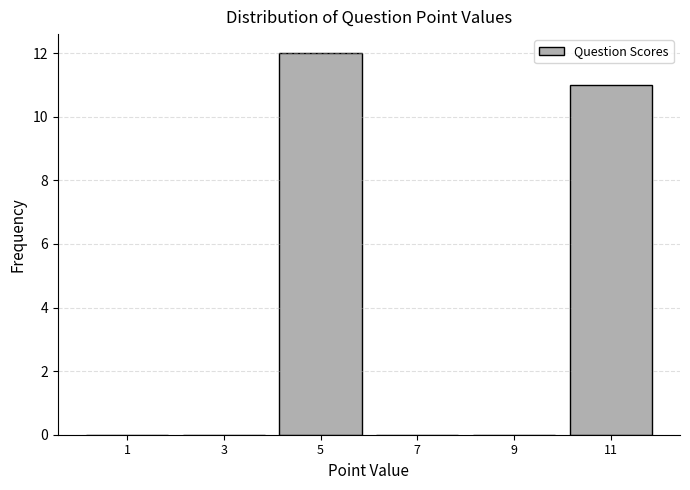

Reading left to right, list every bar in this chart as the range it spans on the x-axis followed by its height. The values are not printed on the chart, so give them approximately, as read against the axis.

0 to 2: 0
2 to 4: 0
4 to 6: 12
6 to 8: 0
8 to 10: 0
10 to 12: 11